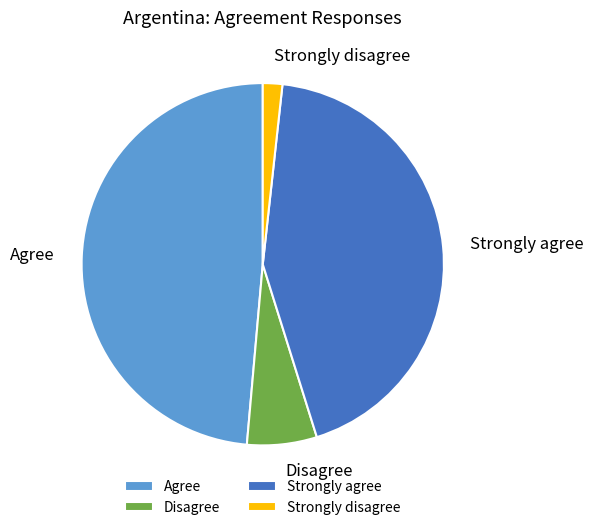

True or false: Strongly agree accounts for 29% of the total.

False